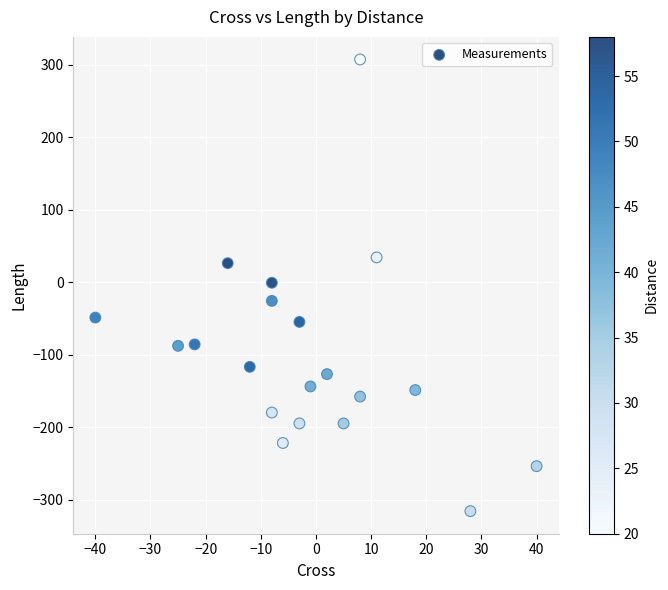

What is the range of X values (max minus min)?

80